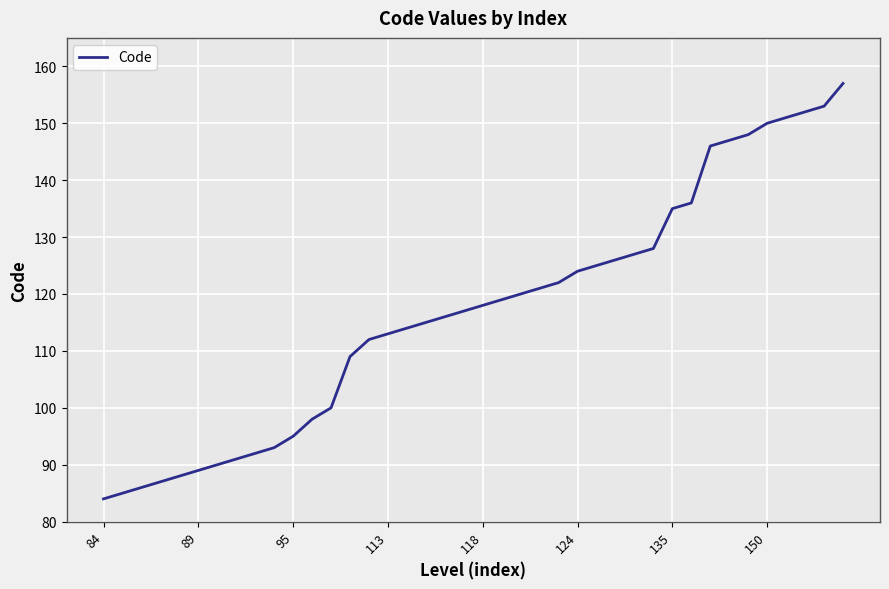

Is this an area chart (filled region under the line)?

No